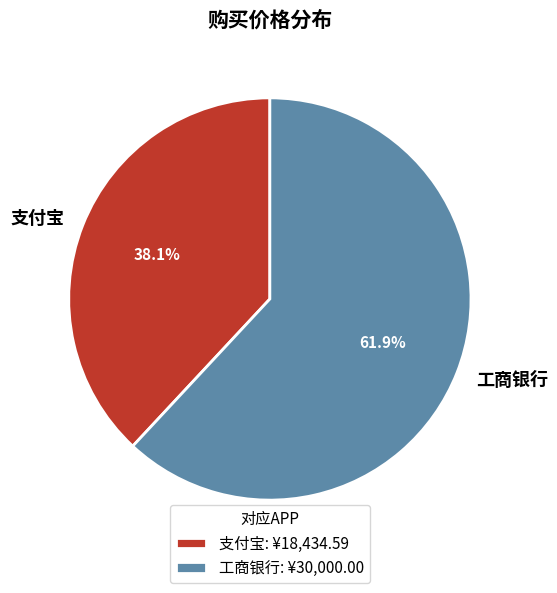

Combined, what portion of the pie is 工商银行 and 支付宝?

100.0%